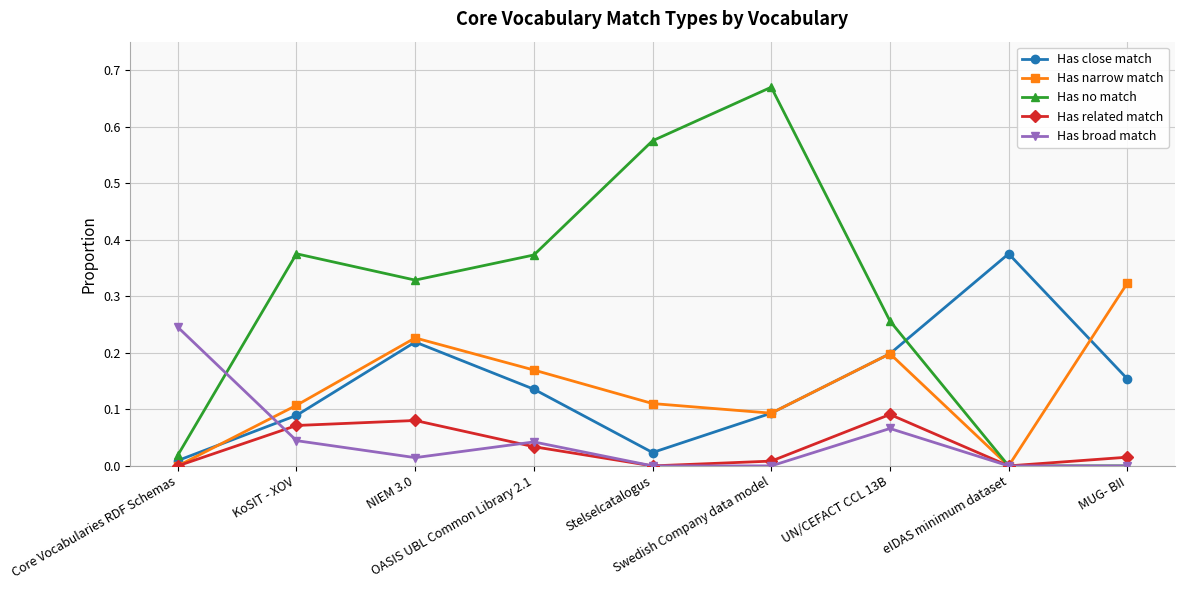

At how many categories does at least one series exceed 0?

9